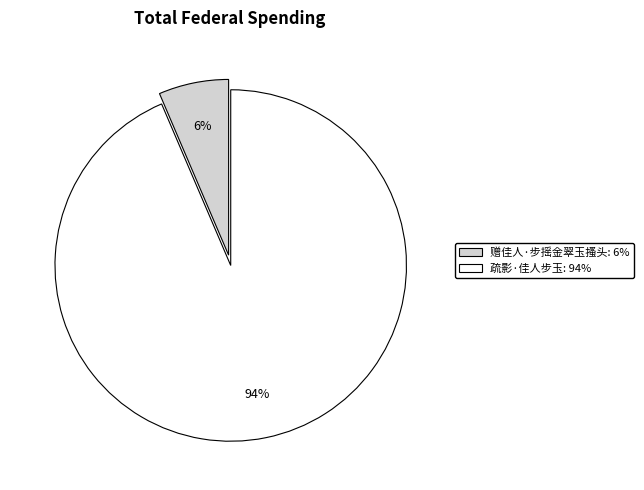

Count the number of slices in the pie.

2